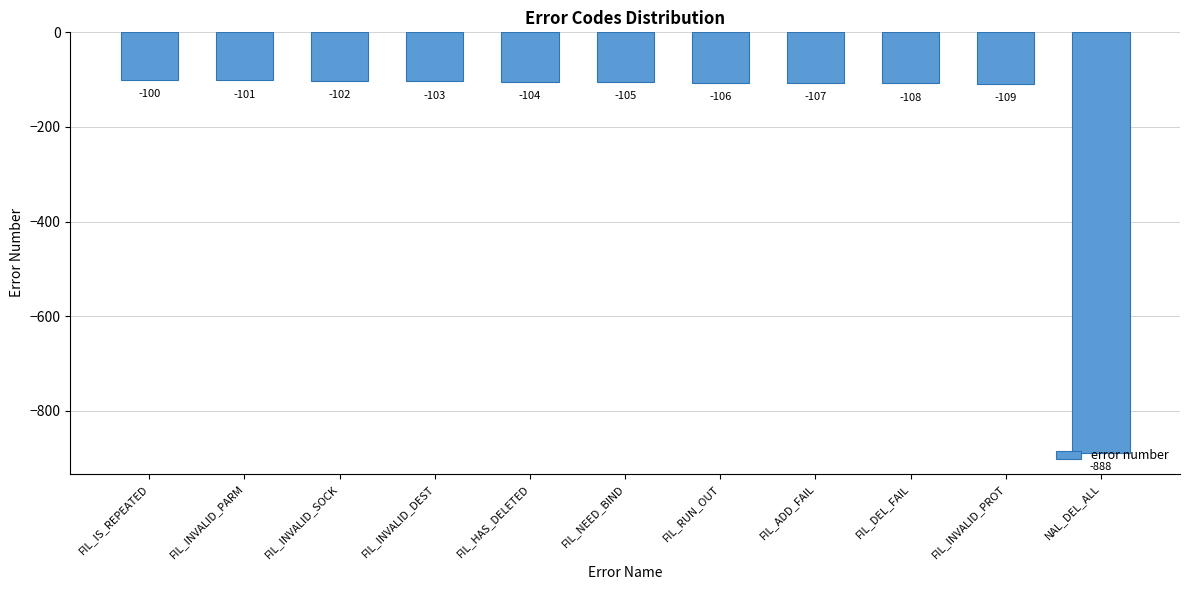

What is the difference between the maximum and minimum values?

788